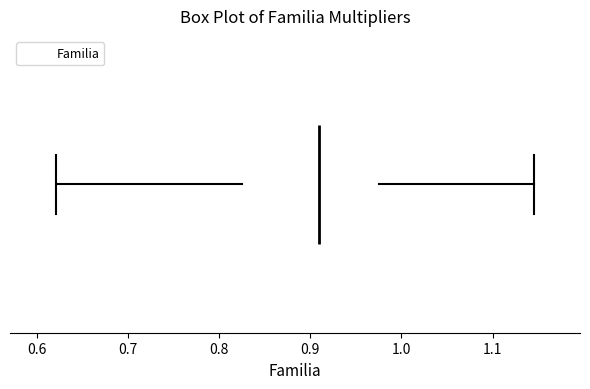

Where is the left edge of the box on the x-axis? The values are not printed on the chart, so give them approximately, as read against the axis.

0.83